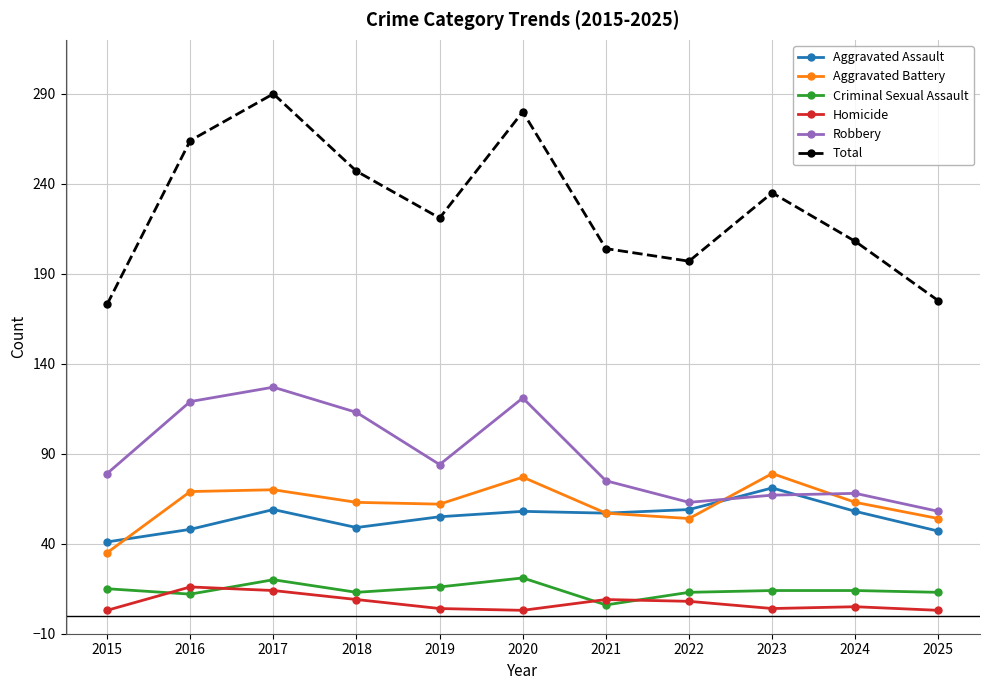

What is the lowest value of the Aggravated Battery series?

35